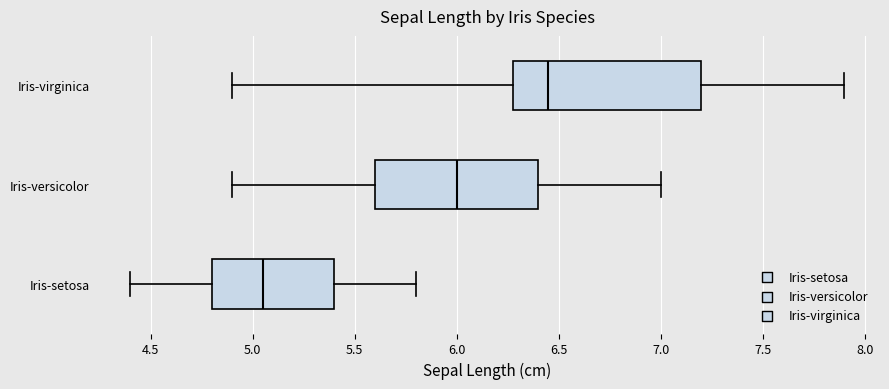

Reading bottom to top, transcribe this box plot: for each box, give where its median line is, the range the box spans, and where its two whiskers end, as read against the x-axis. The values are not printed on the chart, so give them approximately, as read against the axis.

Iris-setosa: median 5.05, box 4.80 to 5.40, whiskers 4.40 to 5.80
Iris-versicolor: median 6.00, box 5.60 to 6.40, whiskers 4.90 to 7.00
Iris-virginica: median 6.45, box 6.30 to 7.20, whiskers 4.90 to 7.90